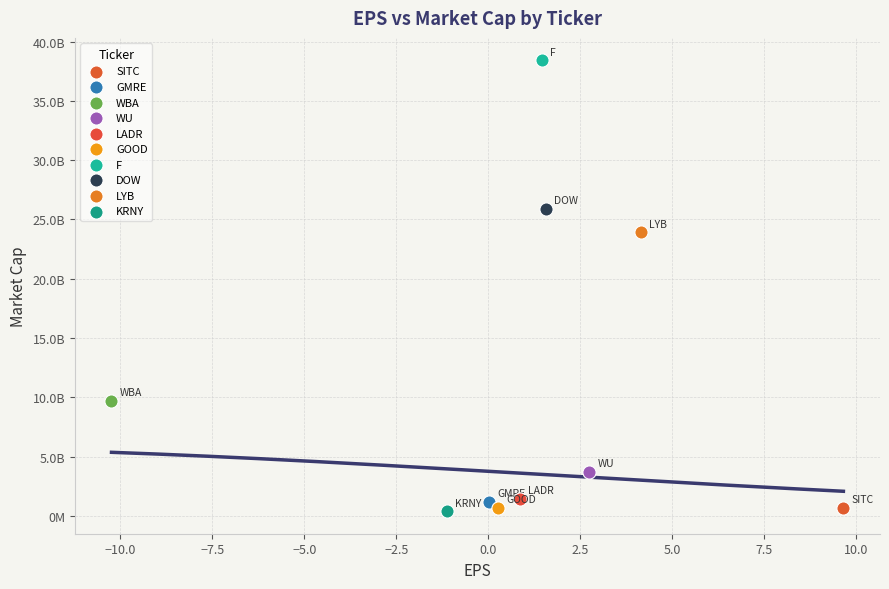

What are all the series names shown in the legend?

SITC, GMRE, WBA, WU, LADR, GOOD, F, DOW, LYB, KRNY